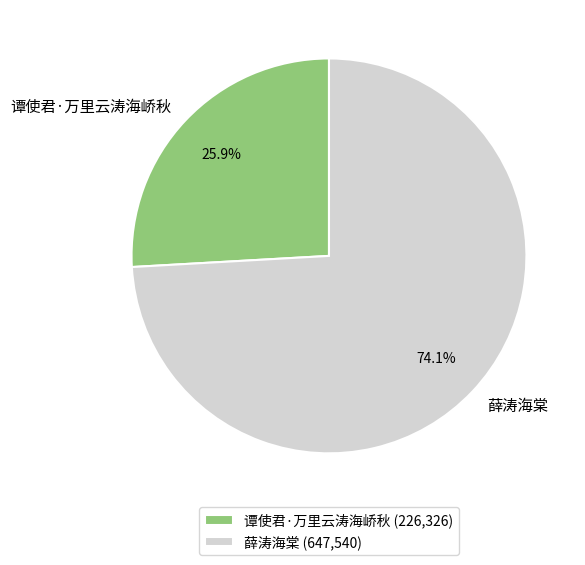

To the nearest percent, what portion does 薛涛海棠 represent?

74%